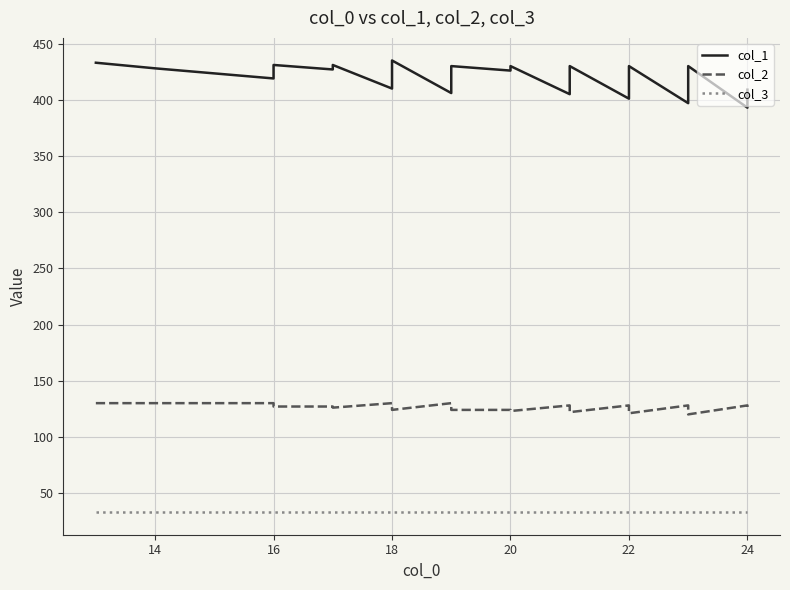

What is the greatest value displayed?

435